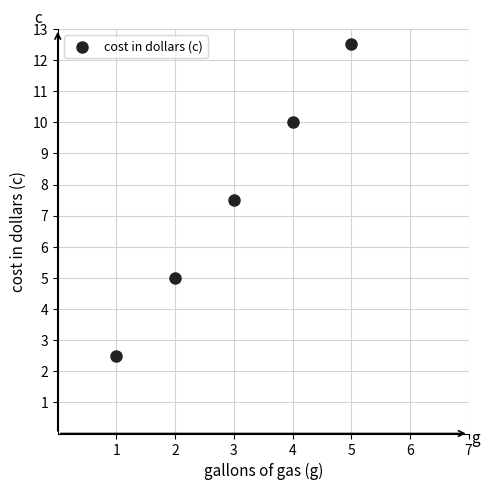

What Y value in the scatter plot is closest to 7?

7.5